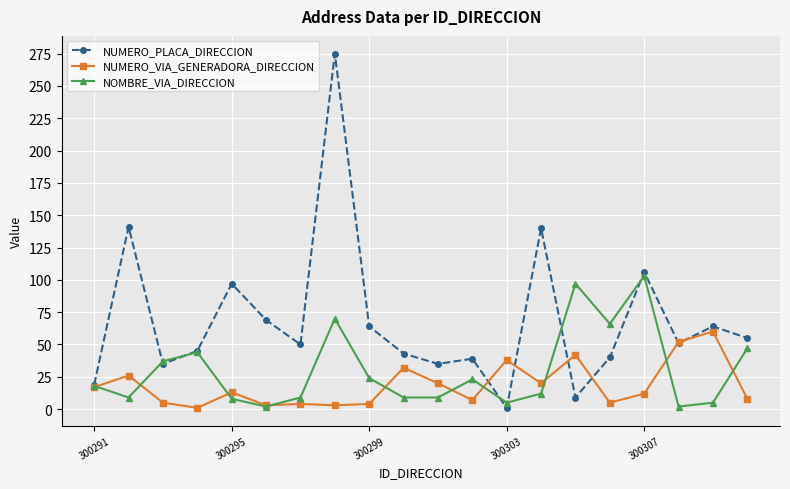

Which series has the largest total across all categories?

NUMERO_PLACA_DIRECCION